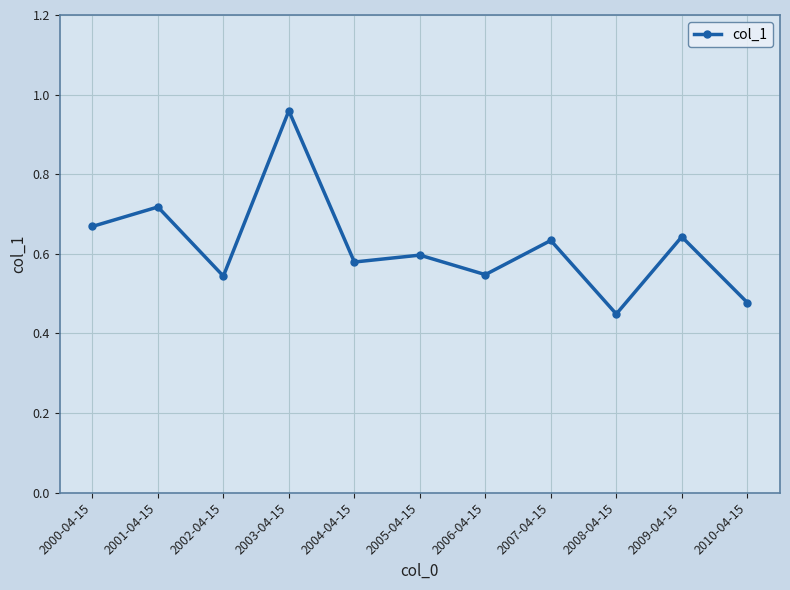

Which label corresponds to the smallest value in the chart?

2008-04-15